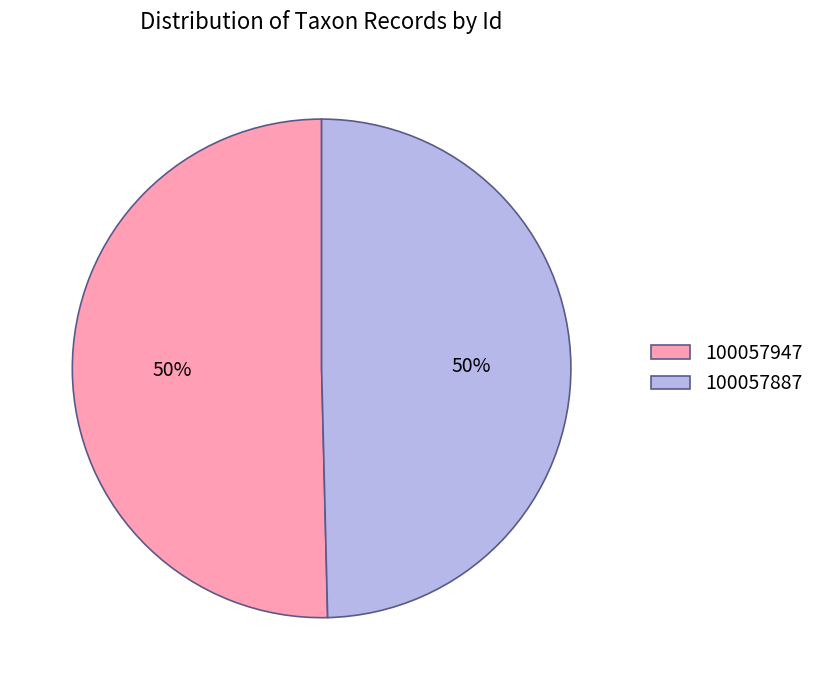

True or false: 100057947 accounts for 50% of the total.

True